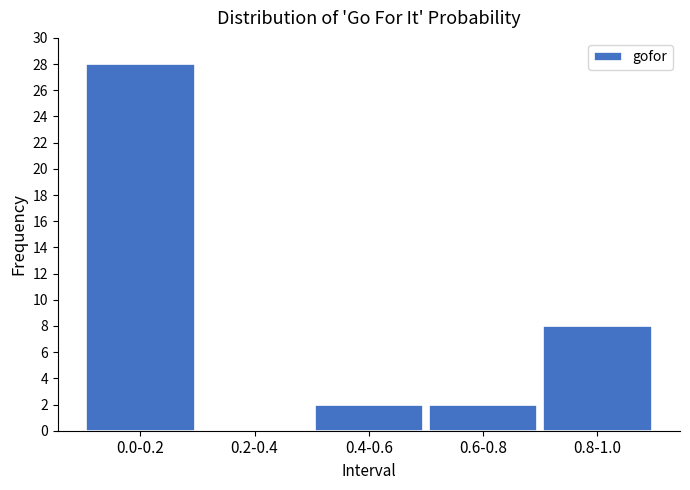

Reading right to left, transcribe all the data shown in this chart.

0.8-1.0=8	0.6-0.8=2	0.4-0.6=2	0.2-0.4=0	0.0-0.2=28